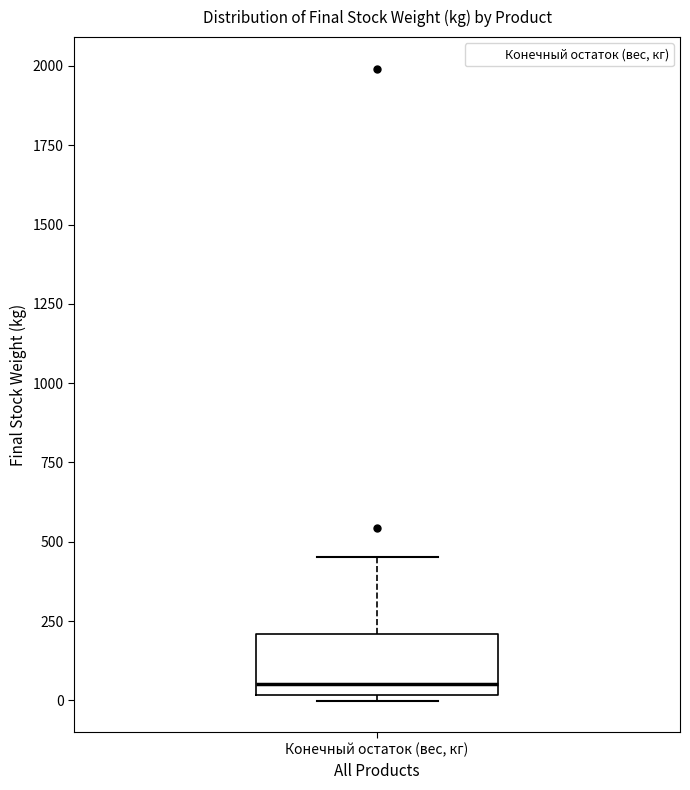

Read this box plot against the y-axis: the position of the median line, the range covered by the box, and the ends of both whiskers. The values are not printed on the chart, so give them approximately, as read against the axis.

median 50, box 0 to 200, whiskers 0 (just below the box's lower edge) to 450